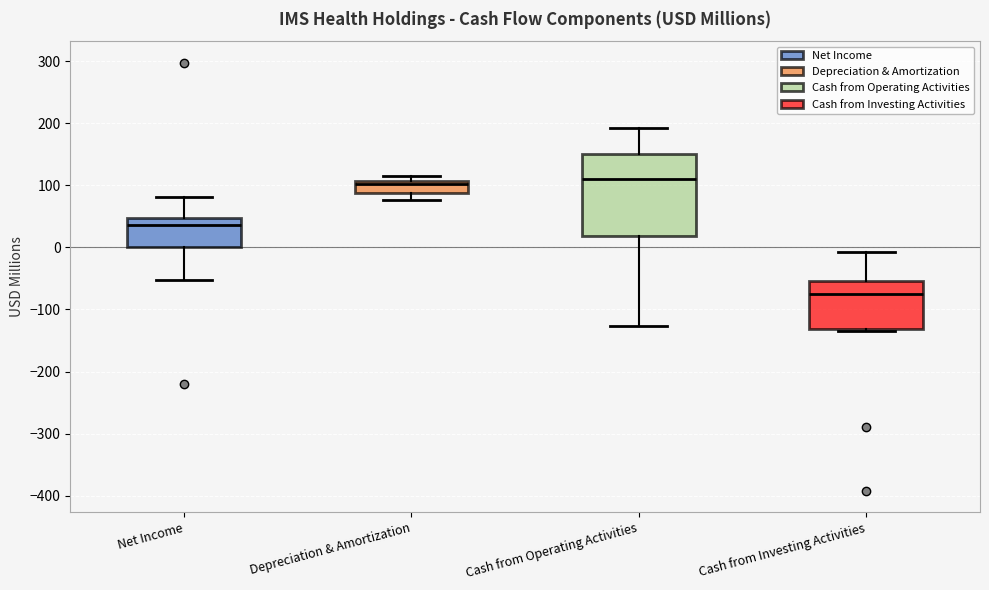

Which box is the tallest, from its lower edge to its upper edge?

Cash from Operating Activities